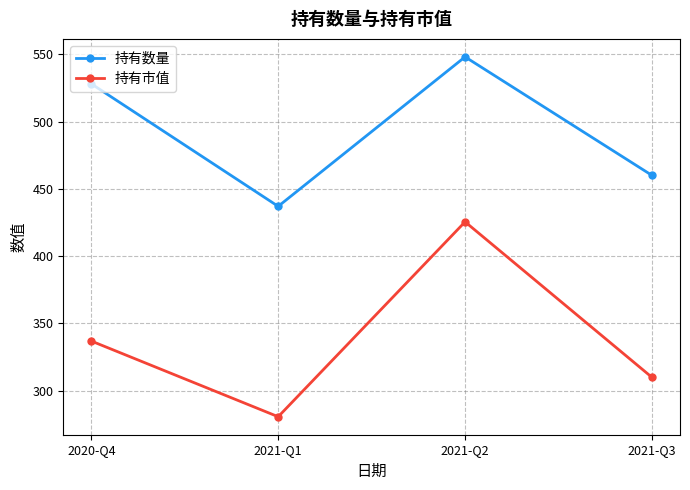

At how many categories does at least one series exceed 310?

4